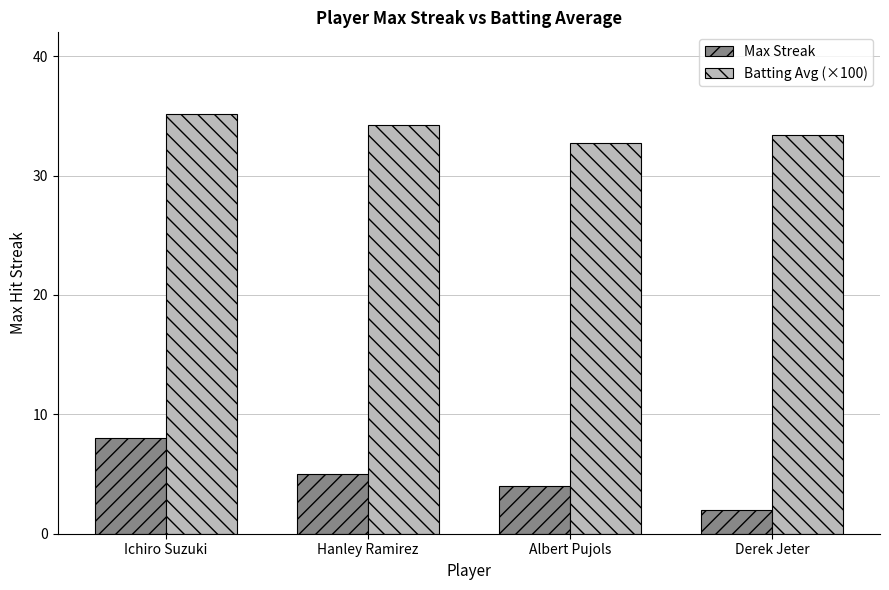

Where is Max Streak nearest to the value 5?

Hanley Ramirez